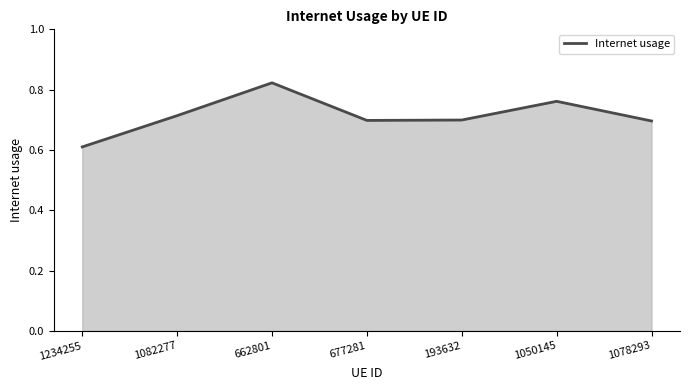

True or false: there are more than 1 points higher than both neighbors.

True